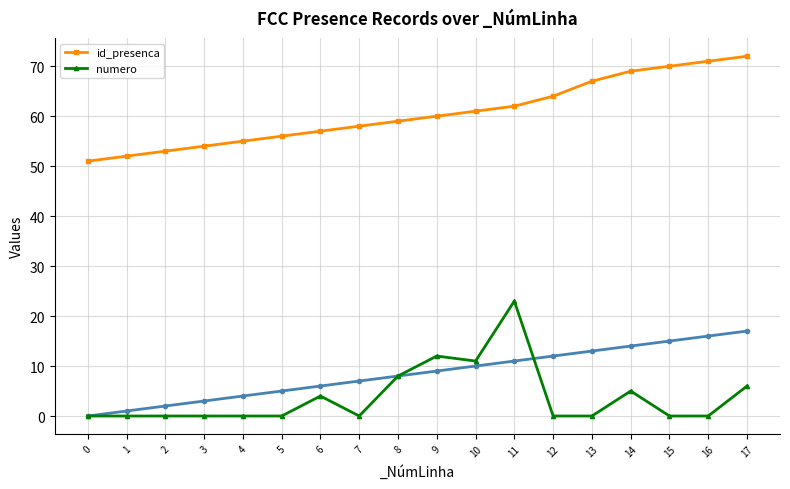

The id_presenca series shows 54 at 3. True or false?

True